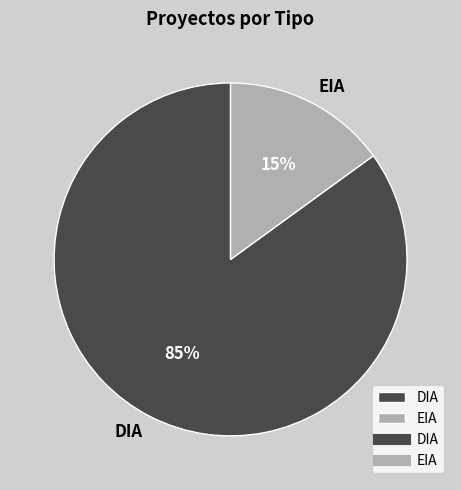

Rank the categories by value from lowest to highest.

EIA, DIA